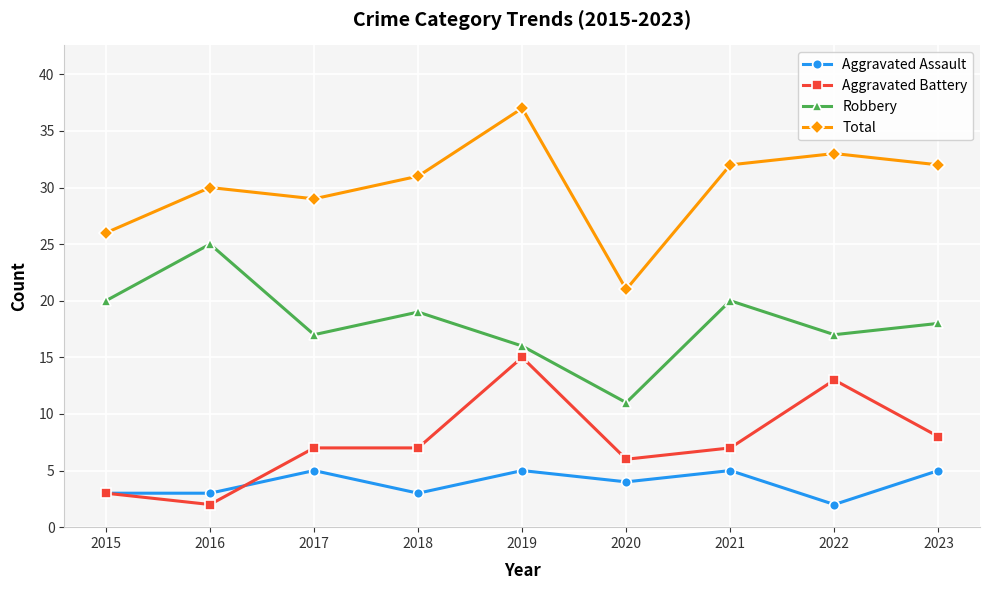

True or false: Total and Aggravated Battery cross at least once.

False